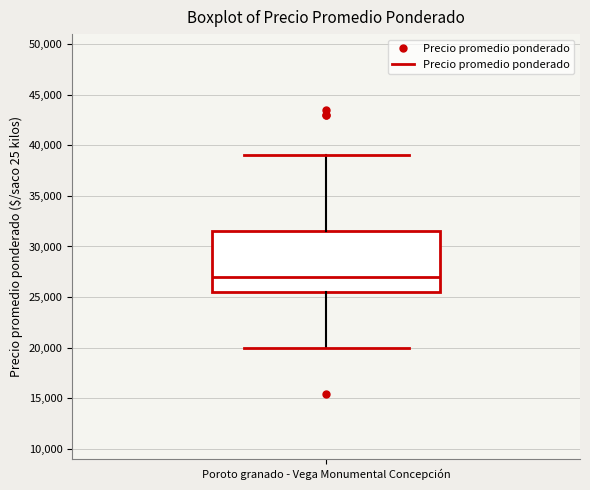

Read this box plot against the y-axis: the position of the median line, the range covered by the box, and the ends of both whiskers. The values are not printed on the chart, so give them approximately, as read against the axis.

median 27000, box 25500 to 31500, whiskers 20000 to 39000